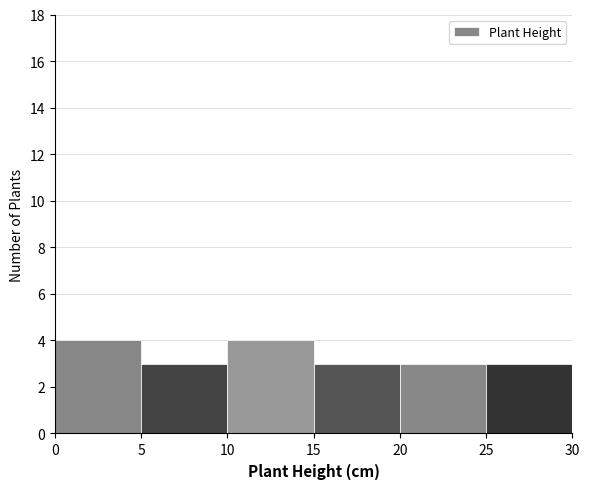

What is the height of the bar covering 25 to 30 on the x-axis? The values are not printed on the chart, so give them approximately, as read against the axis.

3